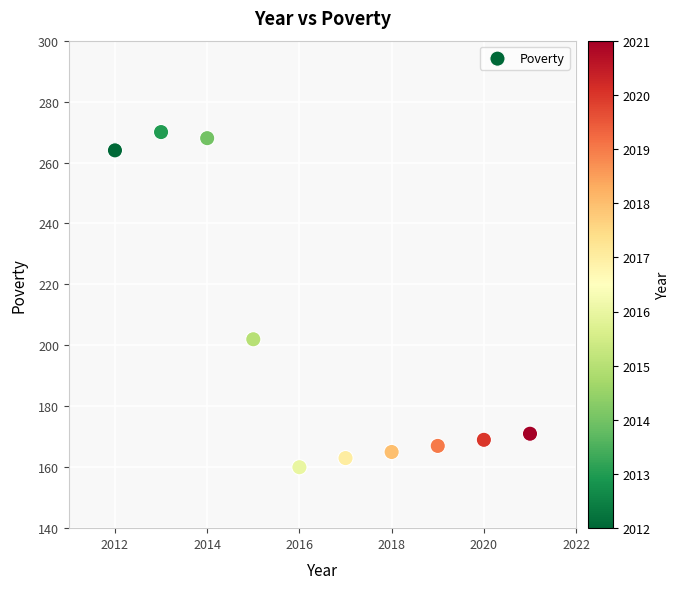

What is the average X value?

2016